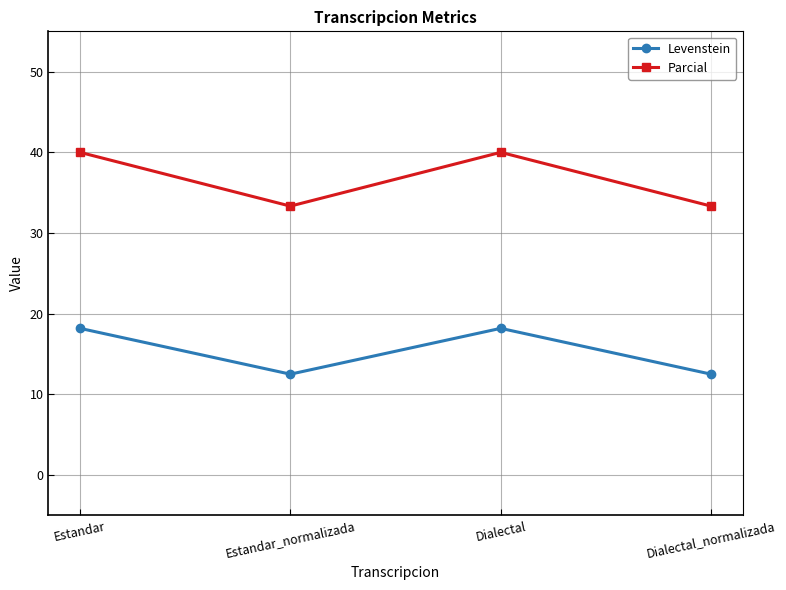

At which label does Levenstein first exceed 18?

Estandar